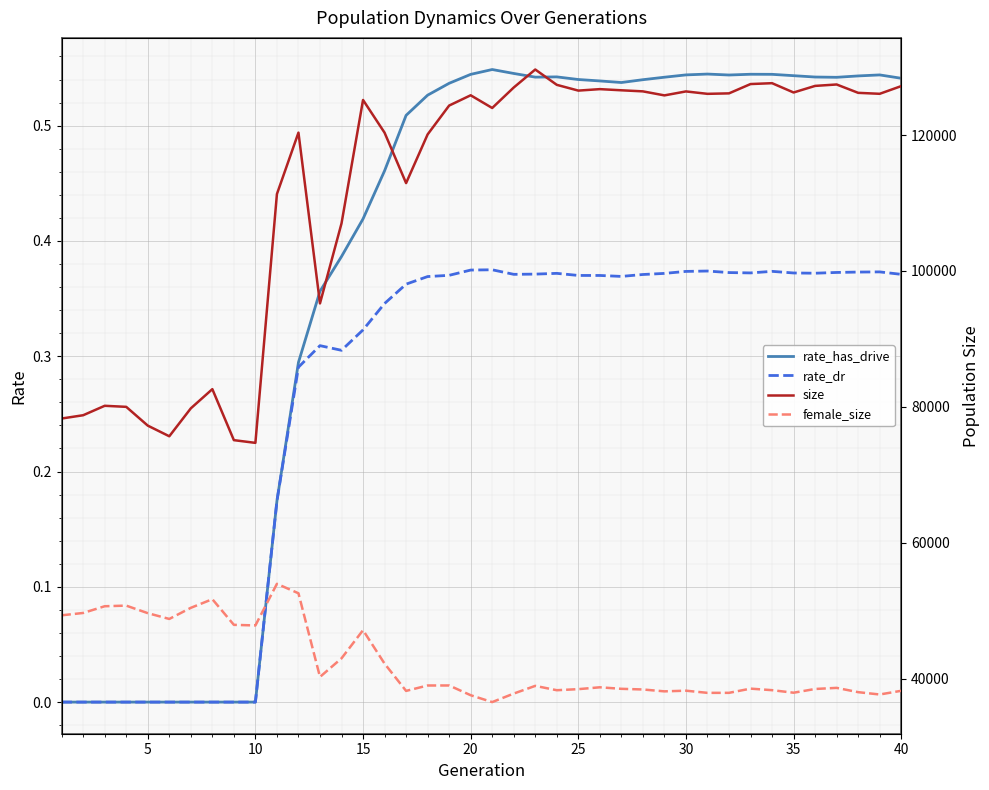

Does the chart display data point markers on the line(s)?

No